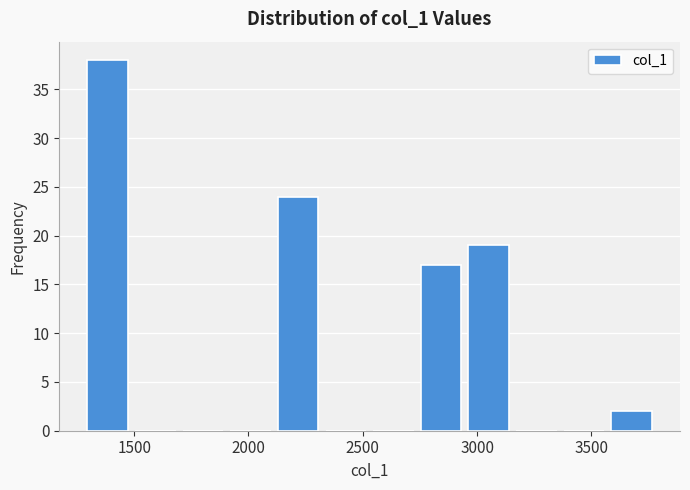

Reading left to right, list every bar in this chart as the range it spans on the x-axis followed by its height. Neither the bar edges nor the heights are printed on the chart, so give them approximately, as read against the axes.

1300 to 1500: 38
1500 to 1700: 0
1700 to 1900: 0
1900 to 2100: 0
2100 to 2300: 24
2300 to 2550: 0
2550 to 2750: 0
2750 to 2950: 17
2950 to 3150: 19
3150 to 3350: 0
3350 to 3550: 0
3550 to 3800: 2